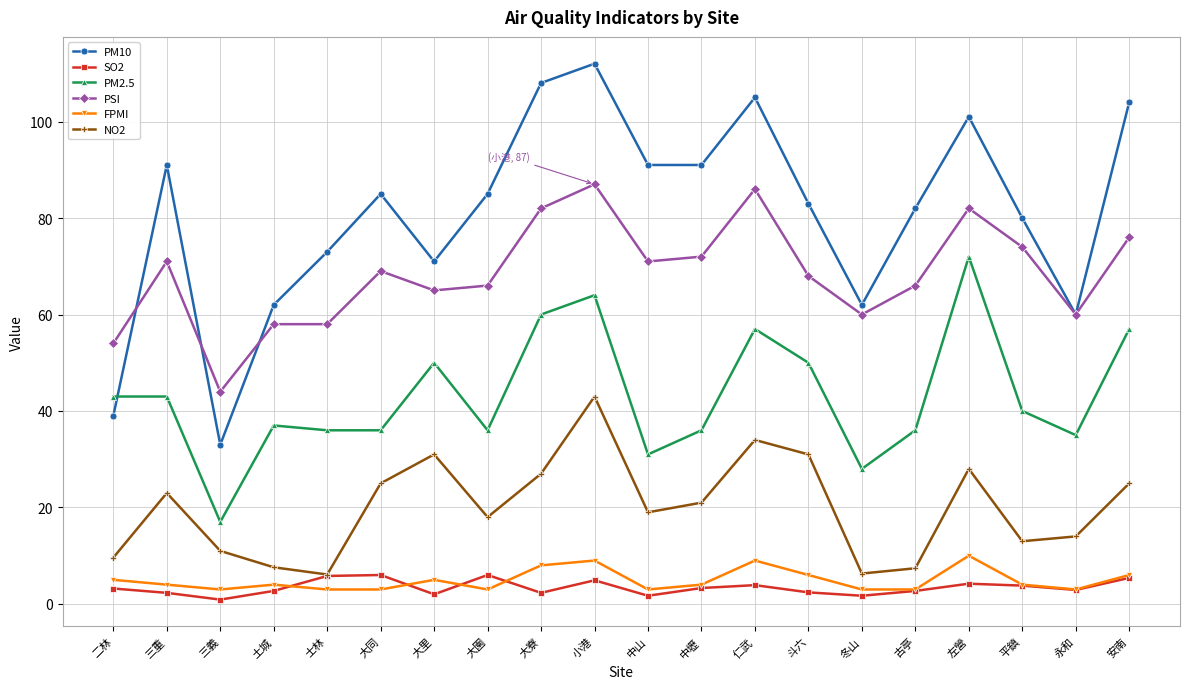

How many lines are shown in the chart?

6